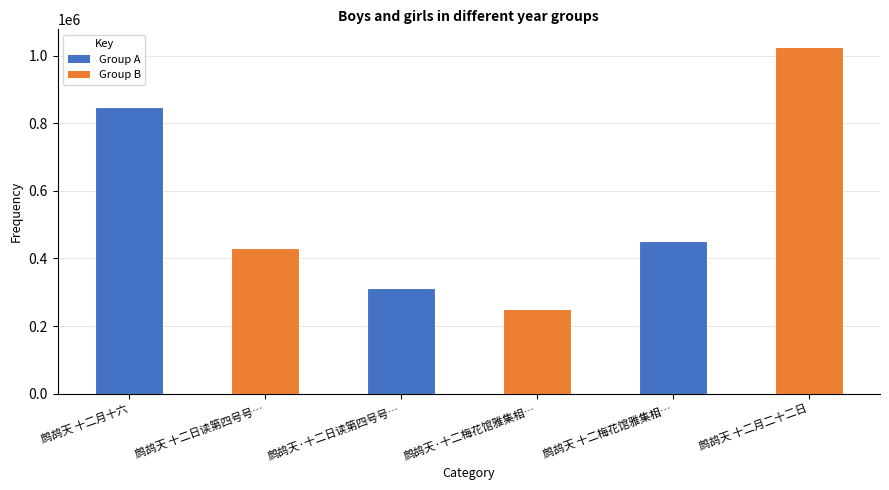

What is the ratio of the value at 鹧鸪天 十二梅花馆雅集相… to the value at 鹧鸪天 十二日读第四号号…?

1.0